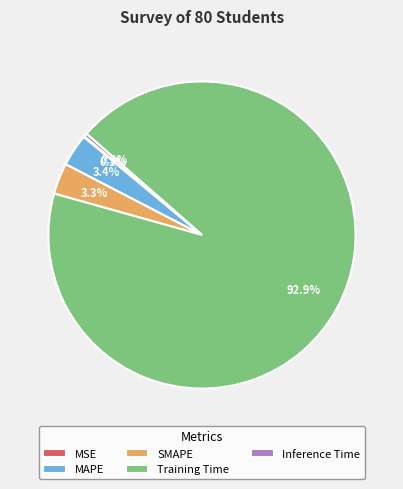

To the nearest percent, what portion does Training Time represent?

93%